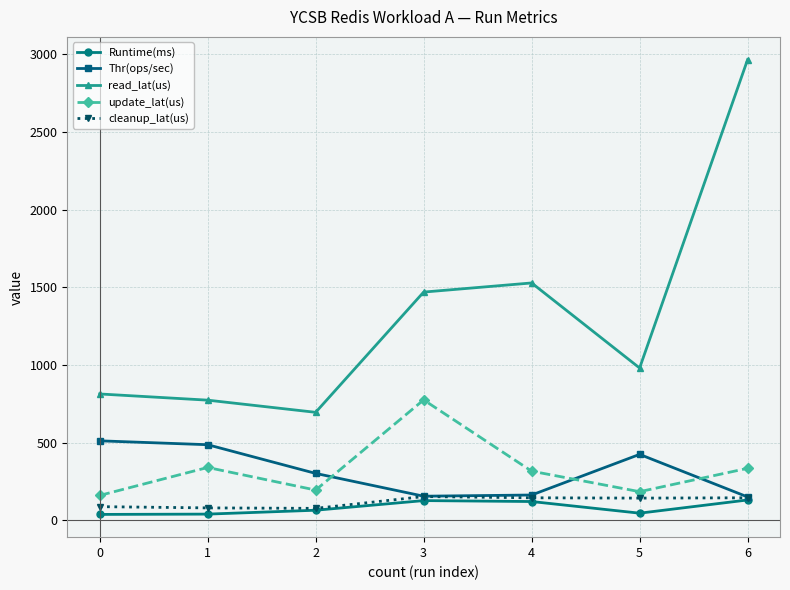

How many interior local valleys does the Thr(ops/sec) series have?

1